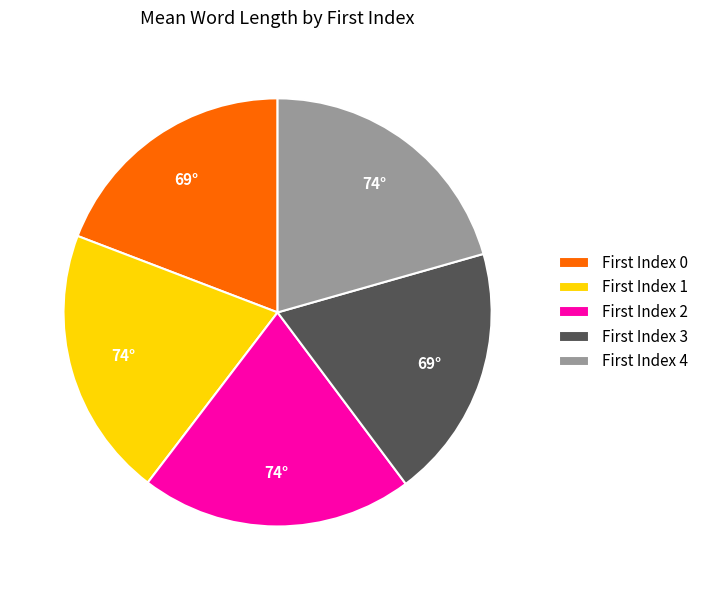

Is there any slice that represents more than half of the pie?

No